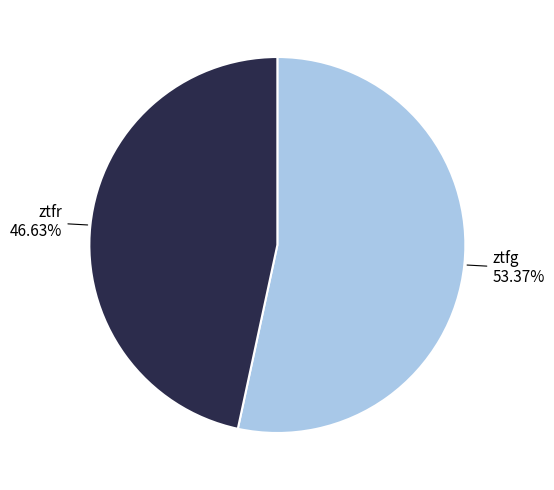

Is there a majority slice in this chart?

Yes